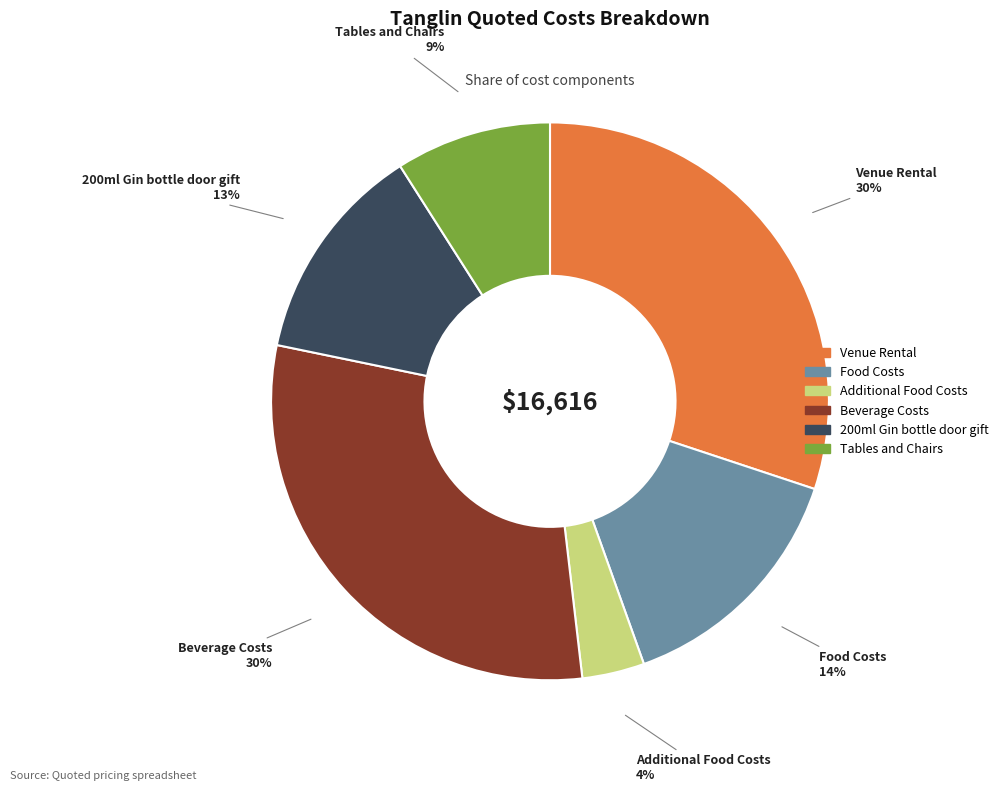

To the nearest percent, what is the difference between the largest and smallest slice percentages?

26%